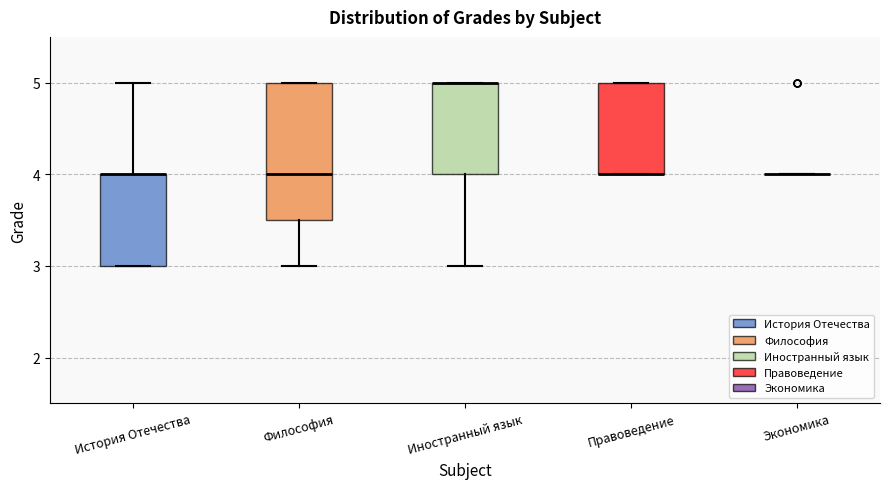

Reading left to right, transcribe this box plot: for each box, give where its median line is, the range the box spans, and where its two whiskers end, as read against the y-axis. The values are not printed on the chart, so give them approximately, as read against the axis.

История Отечества: median 4.0 (drawn on the box's upper edge), box 3.0 to 4.0, whiskers 3.0 to 5.0
Философия: median 4.0, box 3.5 to 5.0, whiskers 3.0 to 5.0
Иностранный язык: median 5.0 (drawn on the box's upper edge), box 4.0 to 5.0, whiskers 3.0 to 5.0
Правоведение: median 4.0 (drawn on the box's lower edge), box 4.0 to 5.0, whiskers 4.0 to 5.0
Экономика: box collapsed to a line at 4.0, whiskers 4.0 to 4.0